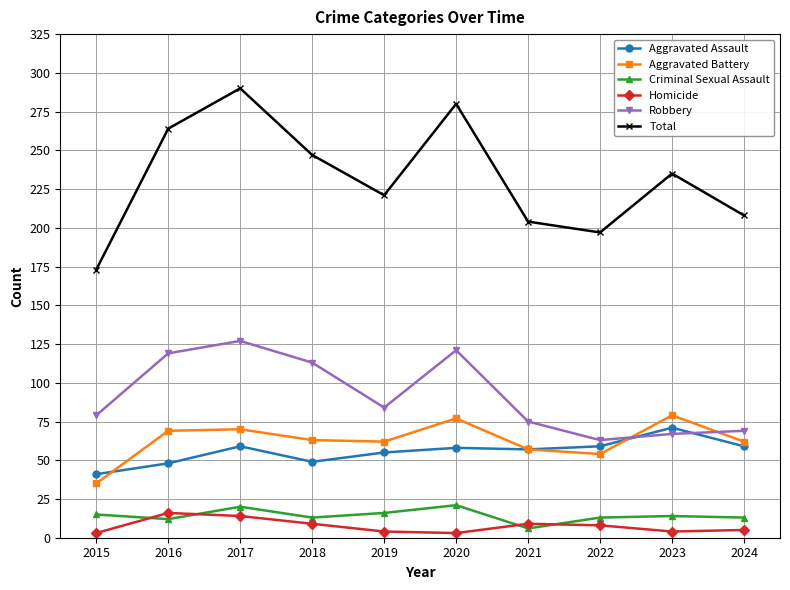

What is the difference between the maximum and minimum values in the Aggravated Battery series?

44